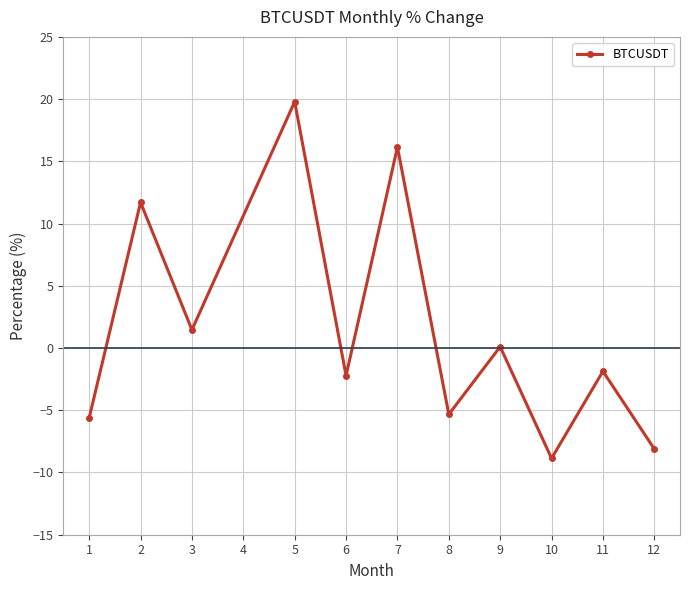

At which category does the data reach its first local peak?

2